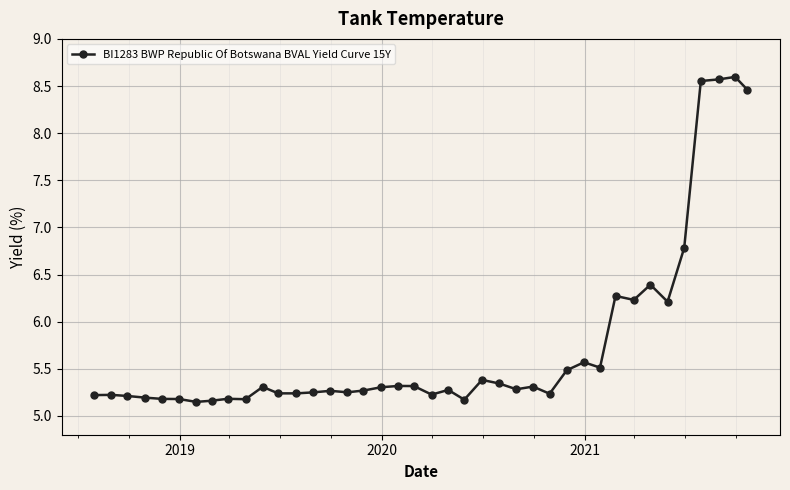

What is the average value?

5.7